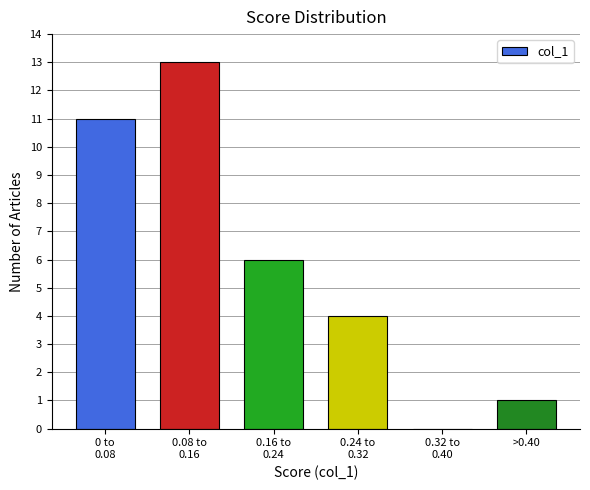

What is the sum of all values?

35